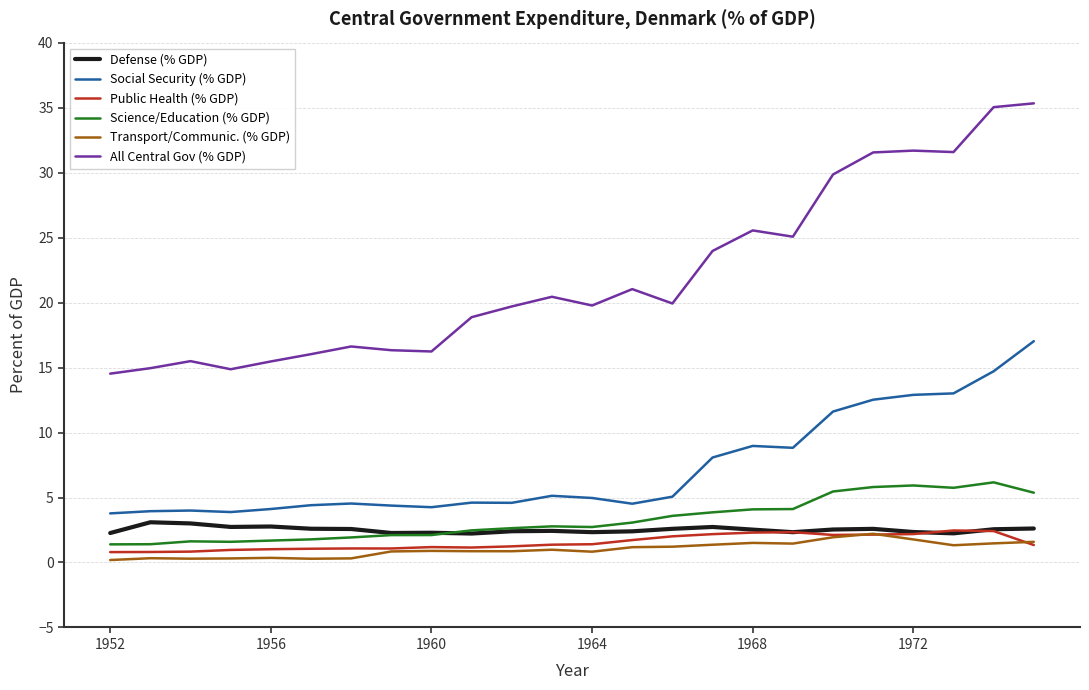

Which series has the largest total across all categories?

All Central Gov (% GDP)